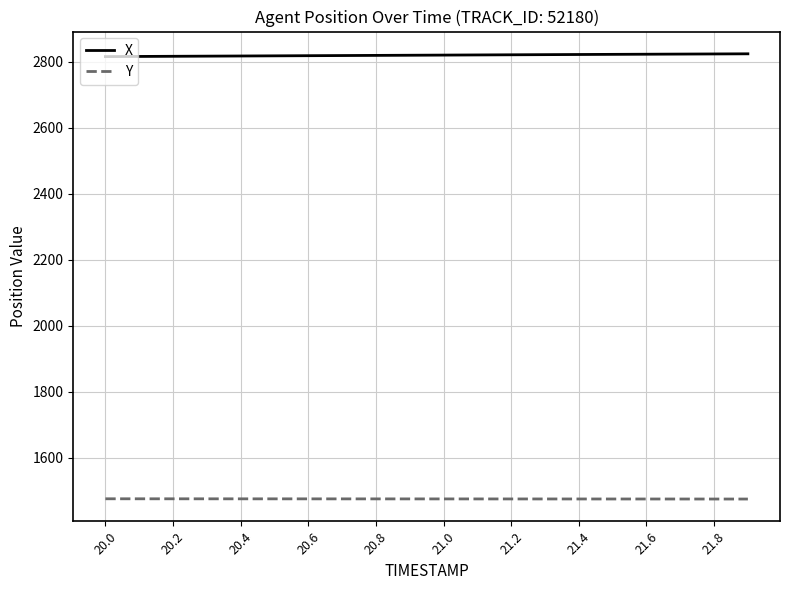

What are all the series names shown in the legend?

X, Y